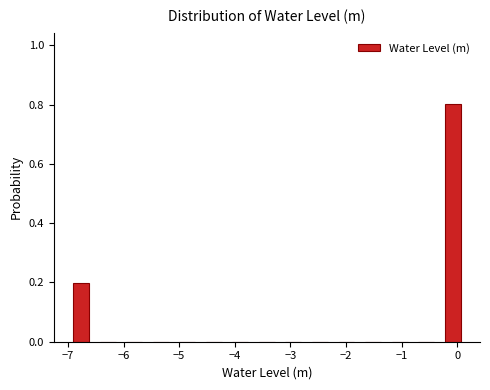

Which range on the x-axis has the tallest bar?

-0.3 to 0.2